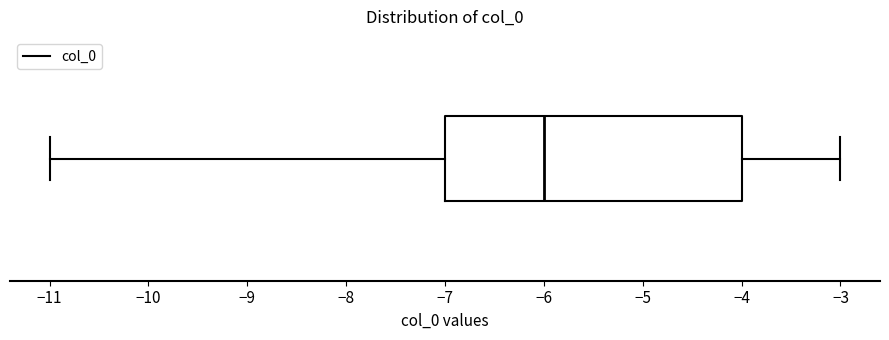

Transcribe this box plot: give where the median line is, the range the box spans, and where the two whiskers end, as read against the x-axis. The values are not printed on the chart, so give them approximately, as read against the axis.

median -6, box -7 to -4, whiskers -11 to -3